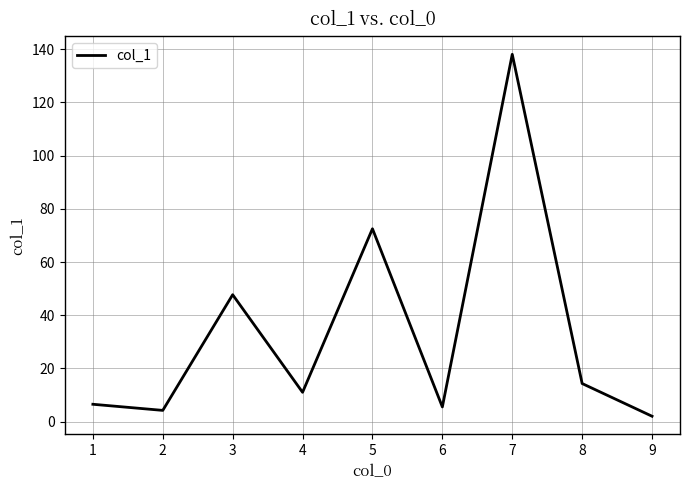

What is the change in value from 2 to 3?

+43.5